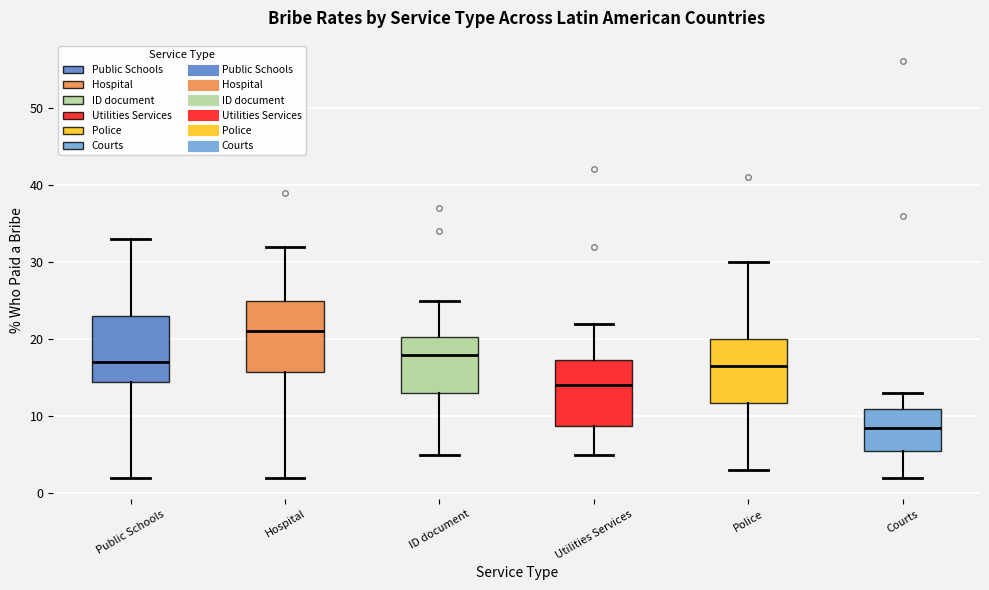

Reading left to right, read every box against the y-axis: the position of its median line, the range the box covers, and the ends of its whiskers. The values are not printed on the chart, so give them approximately, as read against the axis.

Public Schools: median 17, box 15 to 23, whiskers 2 to 33
Hospital: median 21, box 16 to 25, whiskers 2 to 32
ID document: median 18, box 13 to 20, whiskers 5 to 25
Utilities Services: median 14, box 9 to 17, whiskers 5 to 22
Police: median 17, box 12 to 20, whiskers 3 to 30
Courts: median 9, box 6 to 11, whiskers 2 to 13